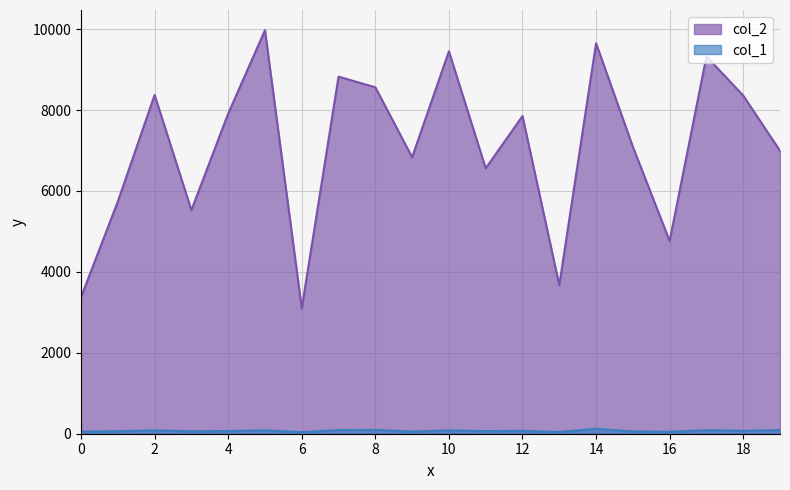

Is it true that col_2 equals 3376 at 0?

True